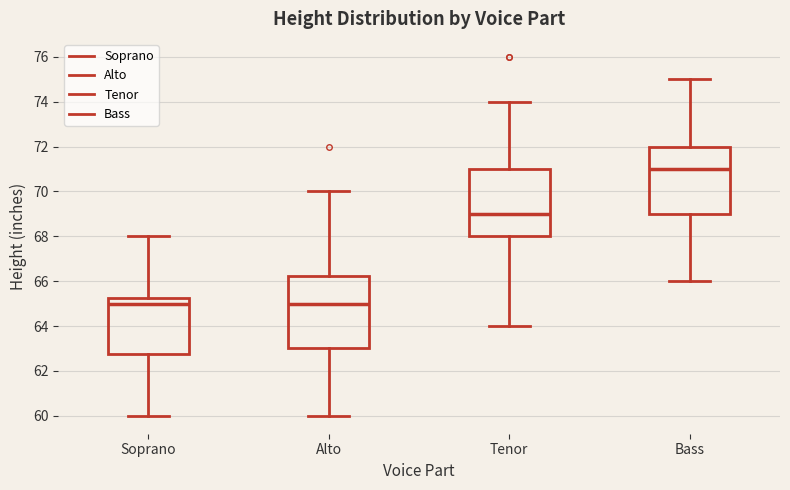

Reading left to right, transcribe this box plot: for each box, give where its median line is, the range the box spans, and where its two whiskers end, as read against the y-axis. The values are not printed on the chart, so give them approximately, as read against the axis.

Soprano: median 65.0, box 62.8 to 65.2, whiskers 60.0 to 68.0
Alto: median 65.0, box 63.0 to 66.2, whiskers 60.0 to 70.0
Tenor: median 69.0, box 68.0 to 71.0, whiskers 64.0 to 74.0
Bass: median 71.0, box 69.0 to 72.0, whiskers 66.0 to 75.0